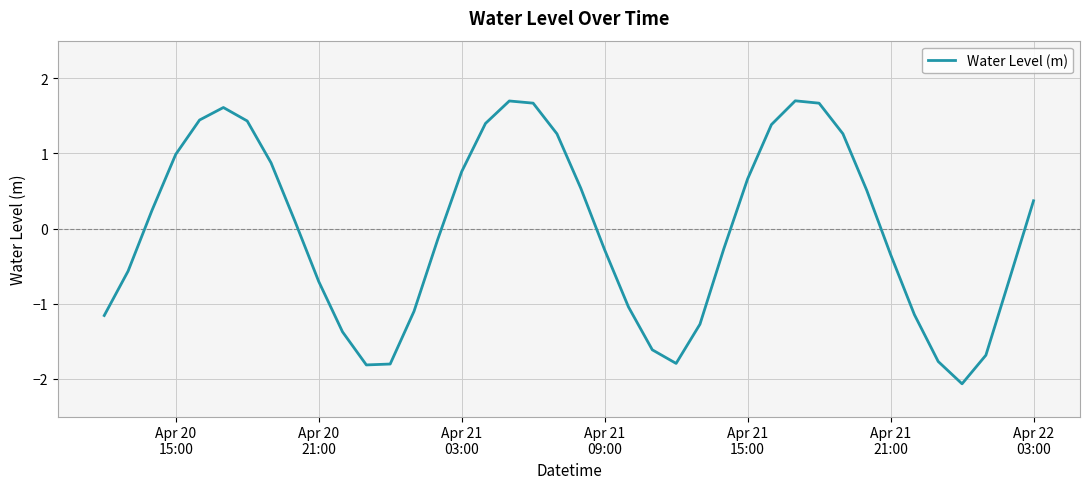

What is the maximum value shown in the chart?

1.7